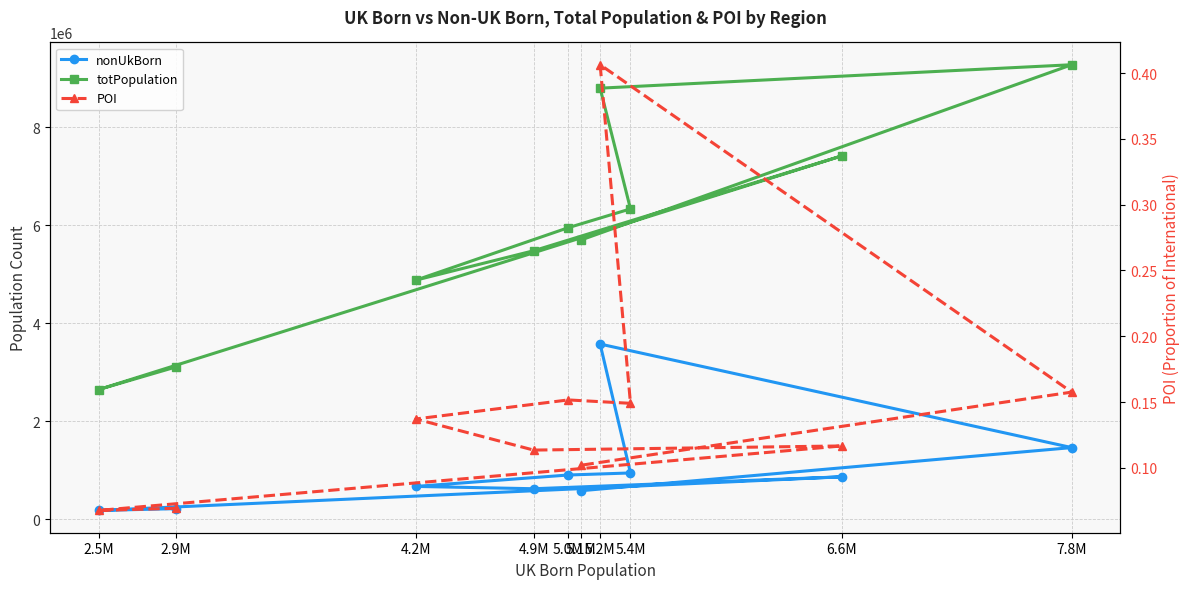

In POI, how many points are higher than both neighbors (excluding endpoints)?

3